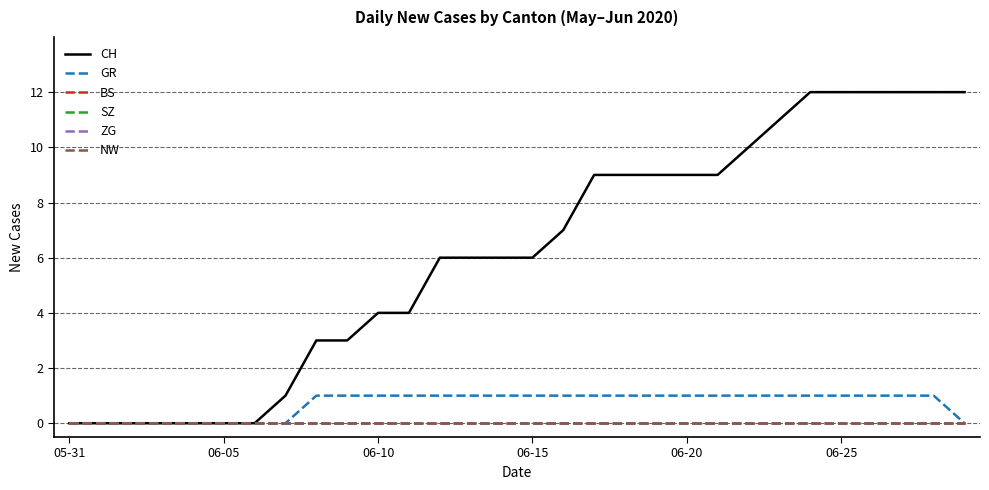

True or false: GR and ZG intersect in this chart.

False